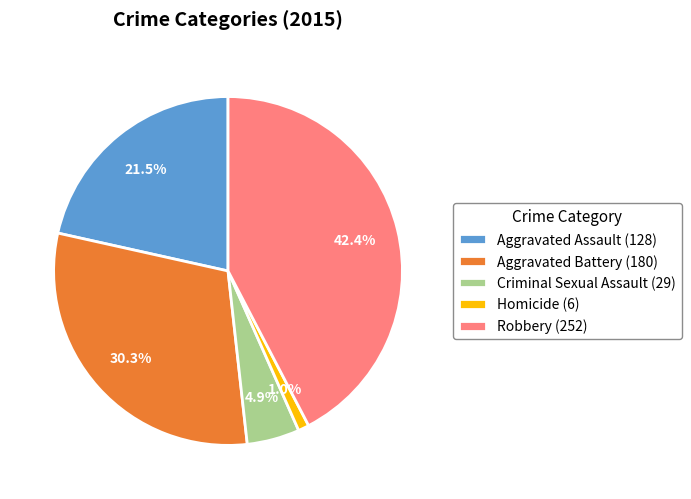

Rank the categories by value from lowest to highest.

Homicide, Criminal Sexual Assault, Aggravated Assault, Aggravated Battery, Robbery